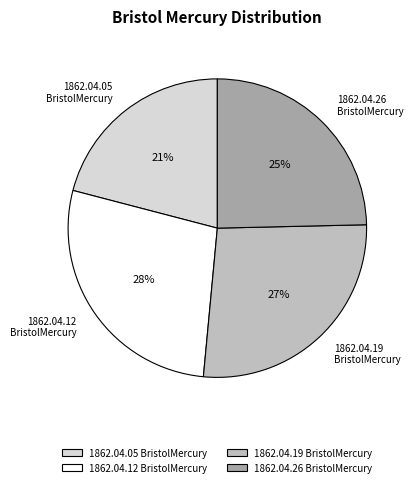

To the nearest percent, what is the difference between the largest and smallest slice percentages?

7%